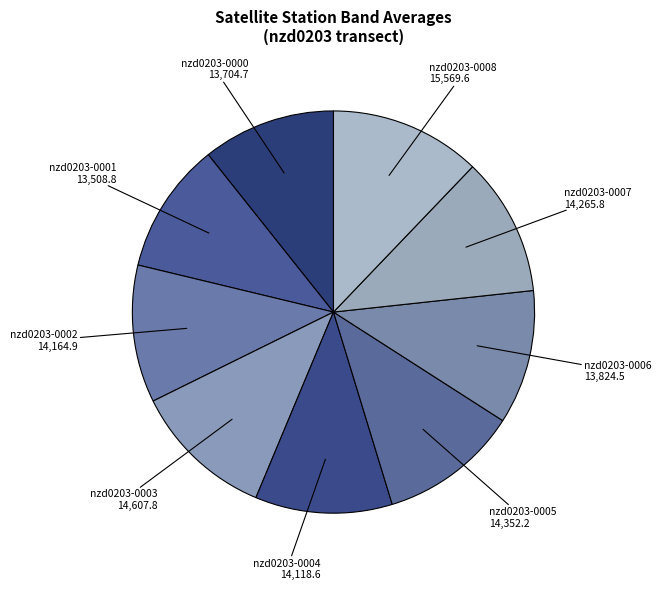

Is there any slice that represents more than half of the pie?

No